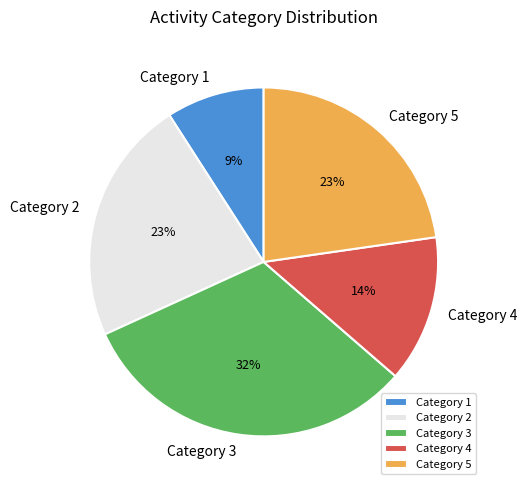

Does any single category account for the majority?

No